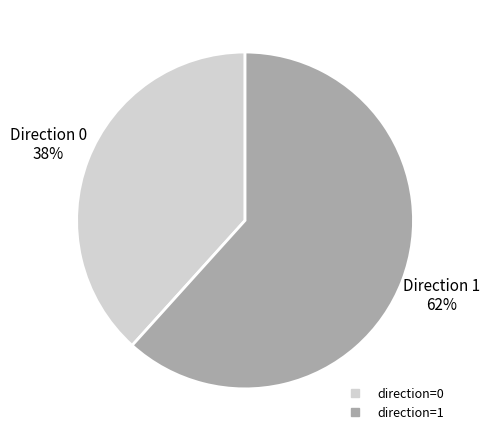

Count the number of slices in the pie.

2